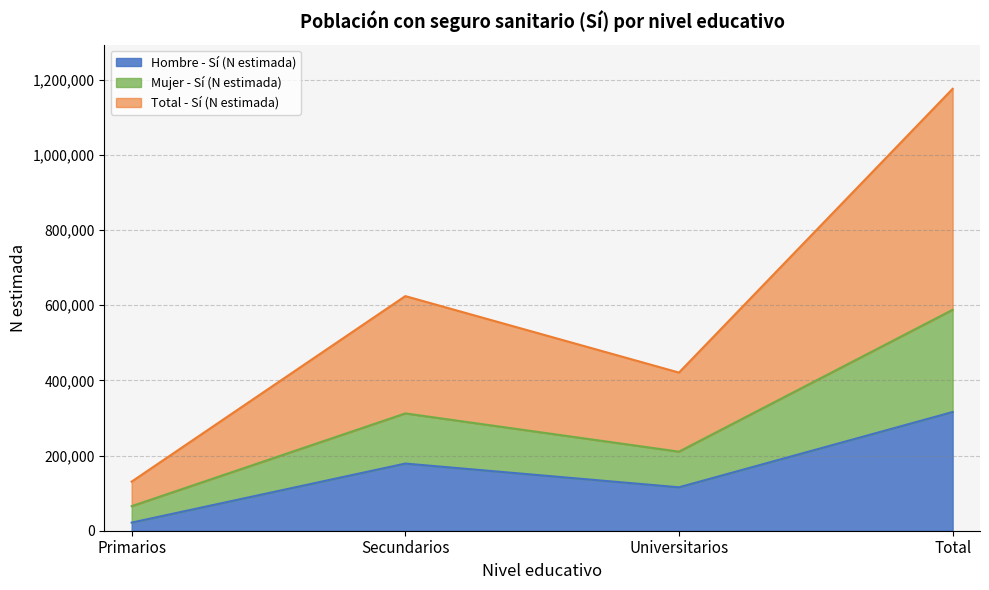

At Secundarios, list the series in order from smallest to largest.

Hombre - Sí (N estimada), Mujer - Sí (N estimada), Total - Sí (N estimada)